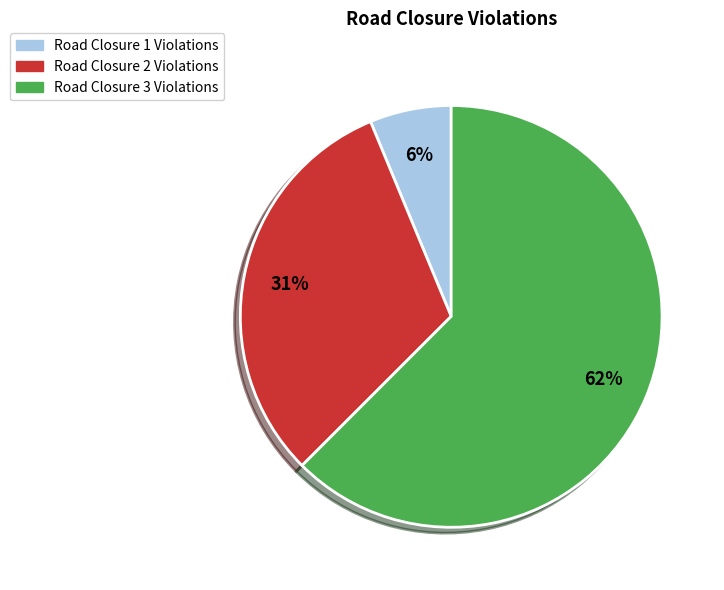

Approximately how many times larger is the value at Road Closure 1 Violations compared to Road Closure 2 Violations?

0.2